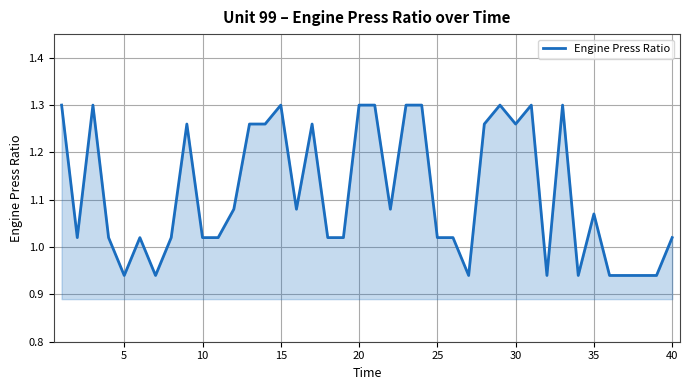

How many points are lower than both their immediate neighbors (excluding endpoints)?

9